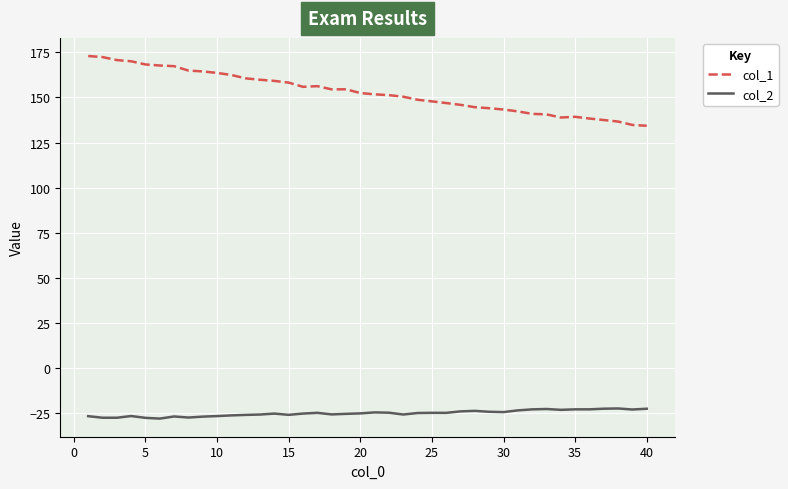

List the series in order of their peak value, highest first.

col_1, col_2